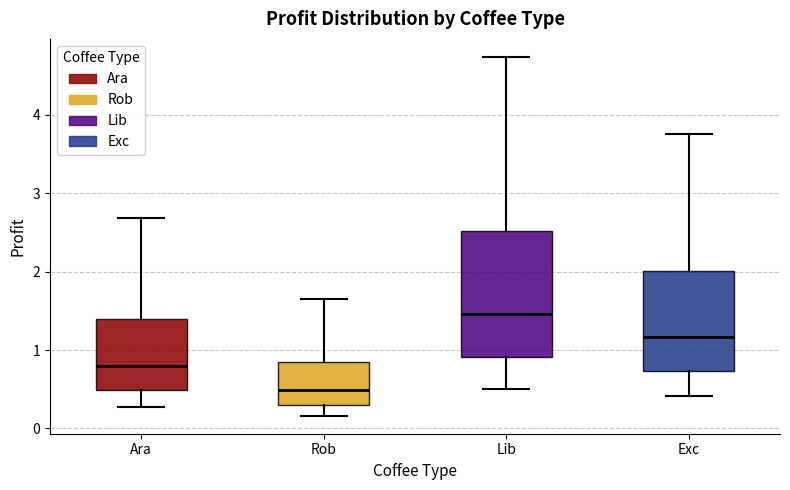

Which box has the lowest median line?

Rob